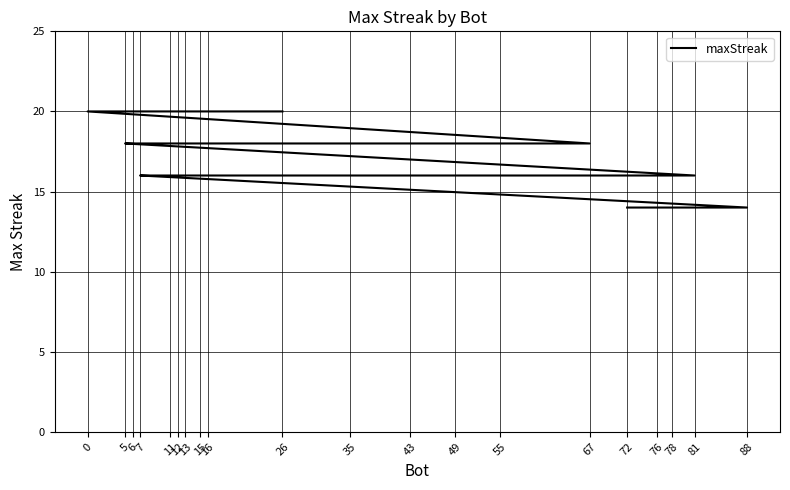

Count the number of values greater than 16.

6